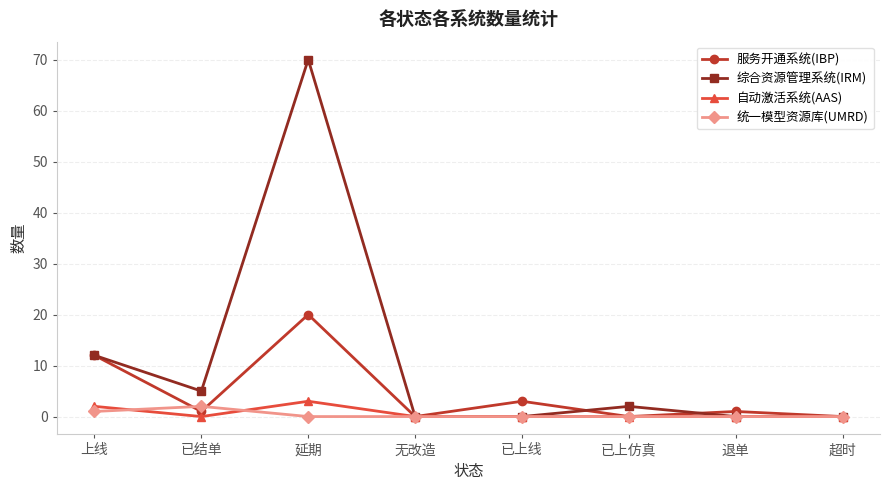

What is the label of the 1st point from the left?

上线